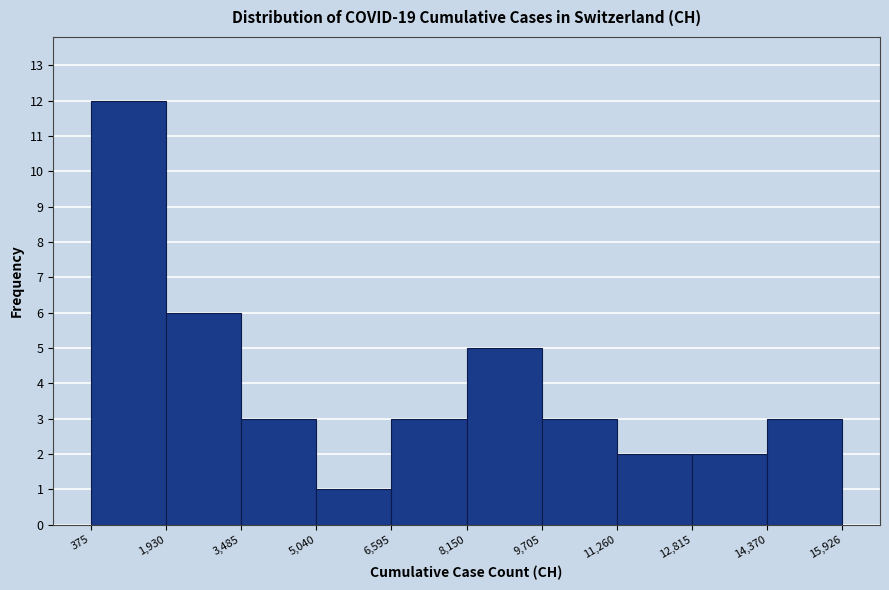

Reading left to right, transcribe this chart: for each bar, give the range it covers on the x-axis and its height. The values are not printed on the chart, so give them approximately, as read against the axis.

375 to 1,930: 12
1,930 to 3,485: 6
3,485 to 5,040: 3
5,040 to 6,595: 1
6,595 to 8,150: 3
8,150 to 9,705: 5
9,705 to 11,260: 3
11,260 to 12,815: 2
12,815 to 14,370: 2
14,370 to 15,926: 3